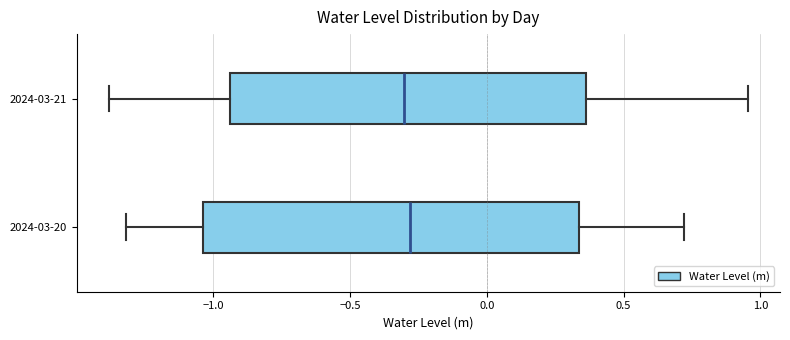

Reading bottom to top, read every box against the x-axis: the position of its median line, the range the box covers, and the ends of its whiskers. The values are not printed on the chart, so give them approximately, as read against the axis.

2024-03-20: median -0.30, box -1.05 to 0.35, whiskers -1.30 to 0.70
2024-03-21: median -0.30, box -0.95 to 0.35, whiskers -1.40 to 0.95